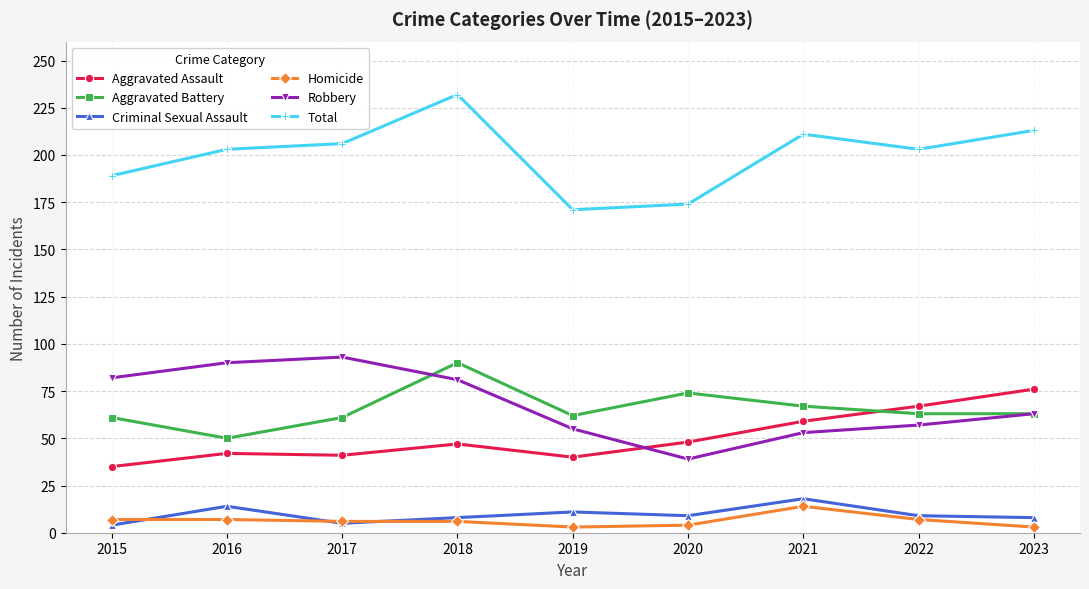

Which series changed the most between 2016 and 2020?

Robbery